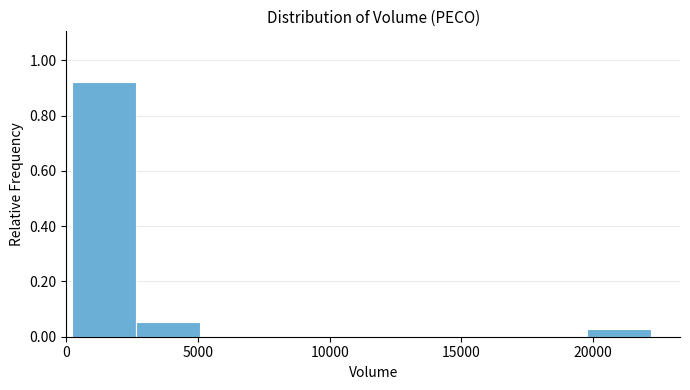

How tall is the bar that spans 0 to 2500 on the x-axis? Neither the bar edges nor the heights are printed on the chart, so give them approximately, as read against the axes.

0.92